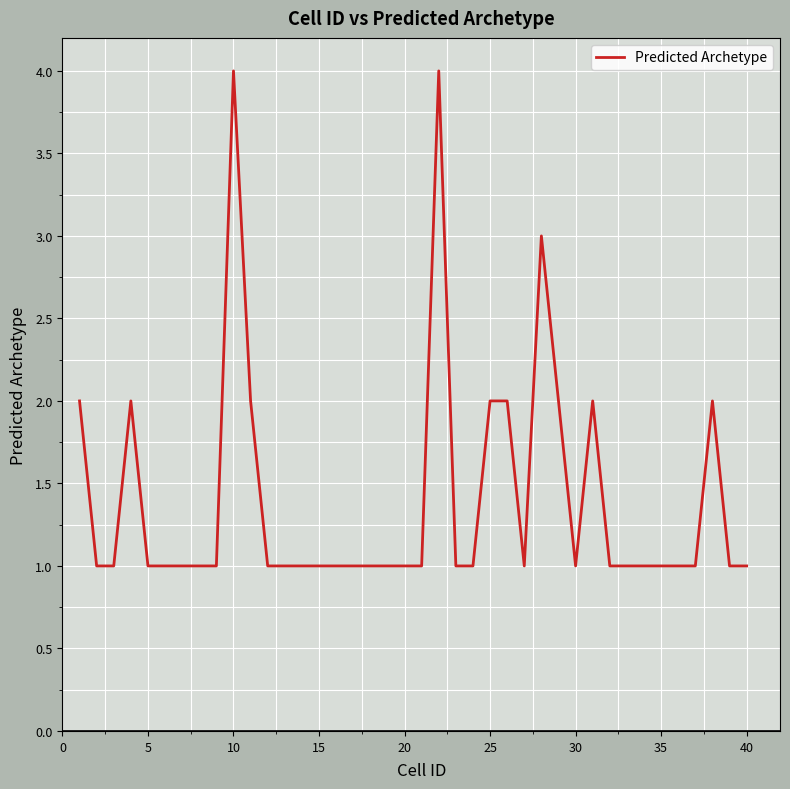

What is the maximum value shown in the chart?

4